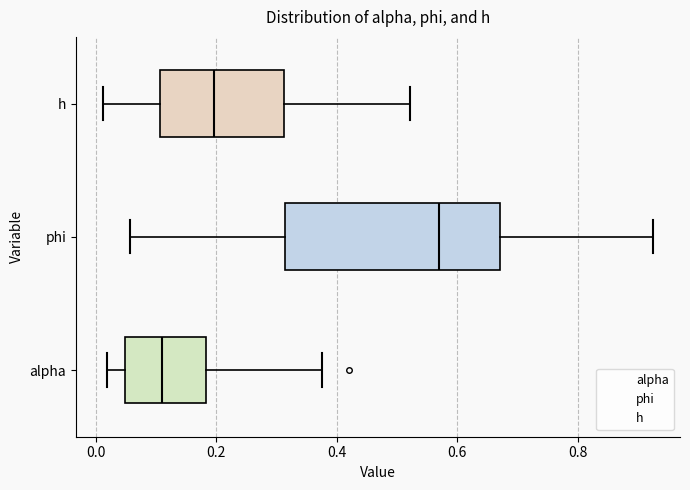

Which box's median line is the furthest to the left?

alpha